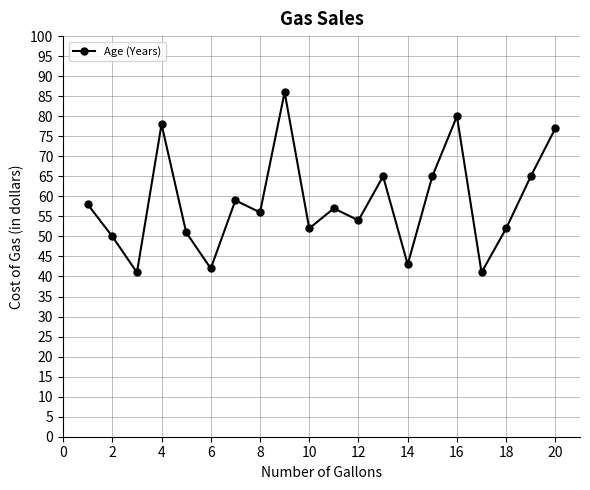

How many interior local valleys (lower than both neighbors) does the data have?

7